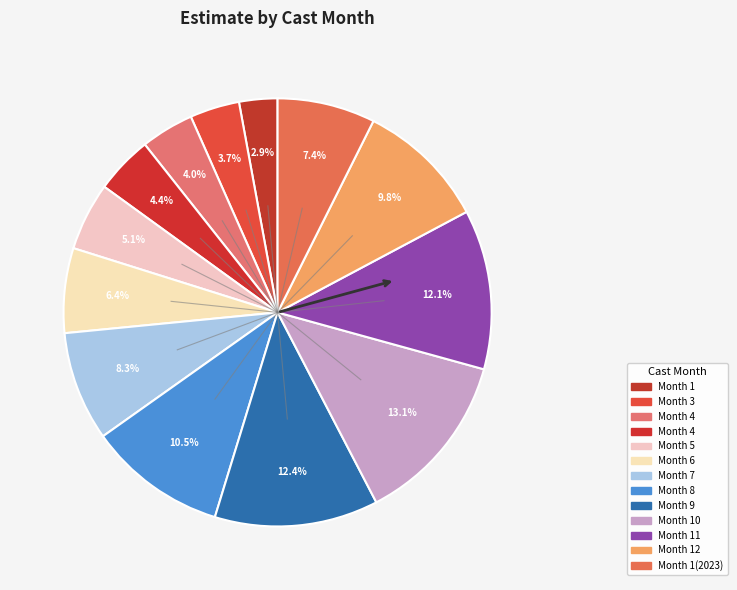

Count the number of slices in the pie.

13